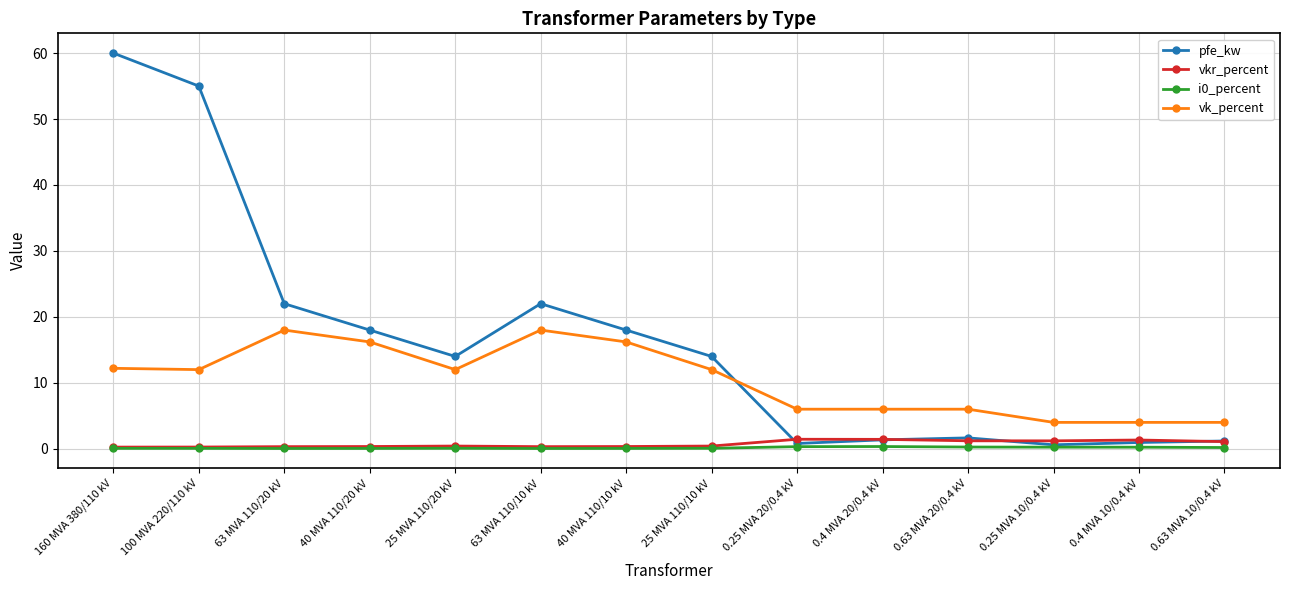

The value of pfe_kw at 63 MVA 110/10 kV is 22.0. True or false?

True